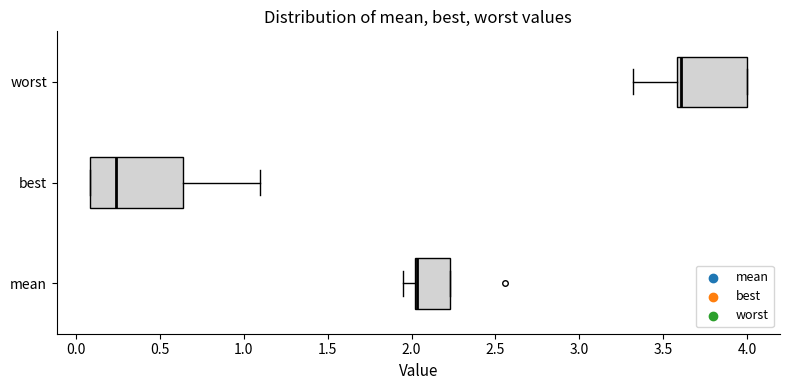

Reading bottom to top, read every box against the x-axis: the position of its median line, the range the box covers, and the ends of its whiskers. The values are not printed on the chart, so give them approximately, as read against the axis.

mean: median 2.05 (drawn on the box's left edge), box 2.00 to 2.25, whiskers 1.95 to 2.25
best: median 0.25, box 0.10 to 0.65, whiskers 0.10 to 1.10
worst: median 3.60 (just right of the box's left edge), box 3.60 to 4.00, whiskers 3.30 to 4.00